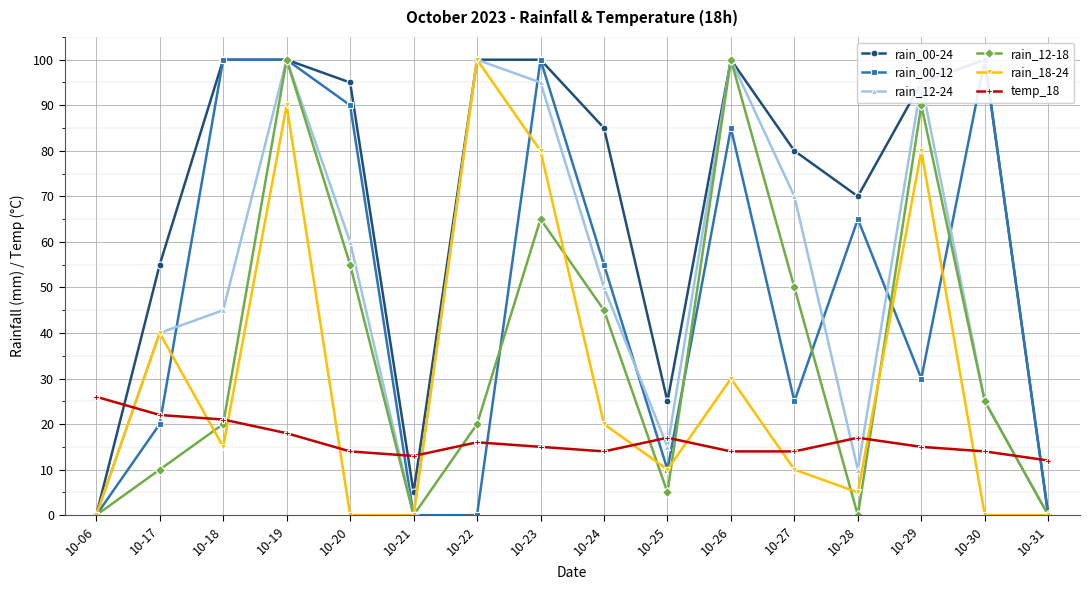

True or false: rain_18-24 has more than 0 points higher than both neighbors.

True